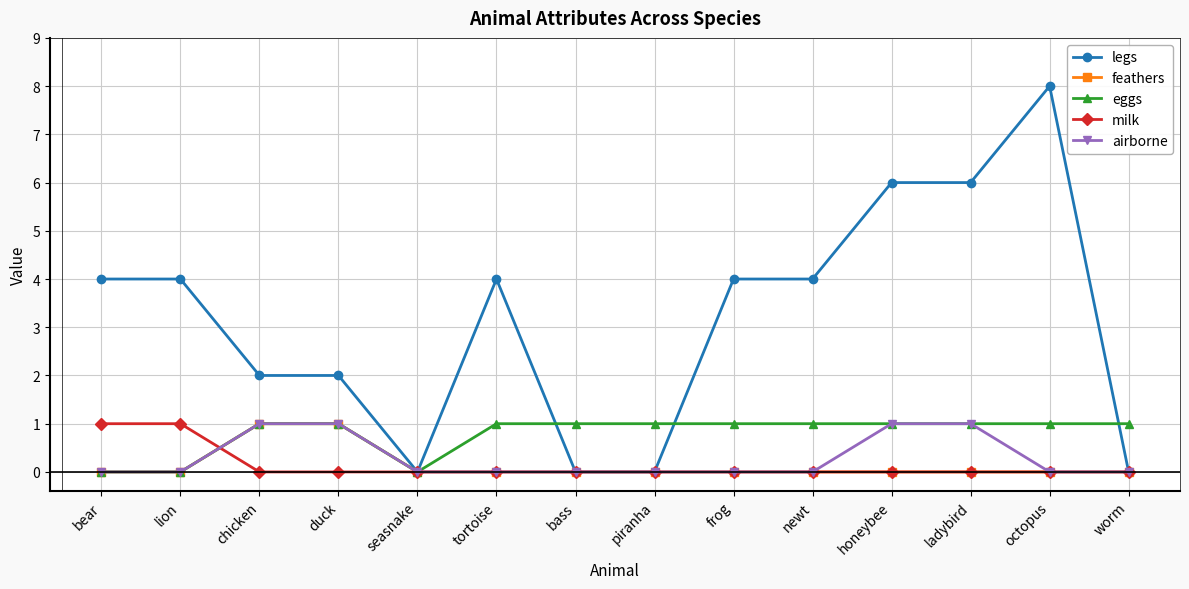

Reading right to left, list all the values displayed in this chart.

legs: 0	8	6	6	4	4	0	0	4	0	2	2	4	4
feathers: 0	0	0	0	0	0	0	0	0	0	1	1	0	0
eggs: 1	1	1	1	1	1	1	1	1	0	1	1	0	0
milk: 0	0	0	0	0	0	0	0	0	0	0	0	1	1
airborne: 0	0	1	1	0	0	0	0	0	0	1	1	0	0